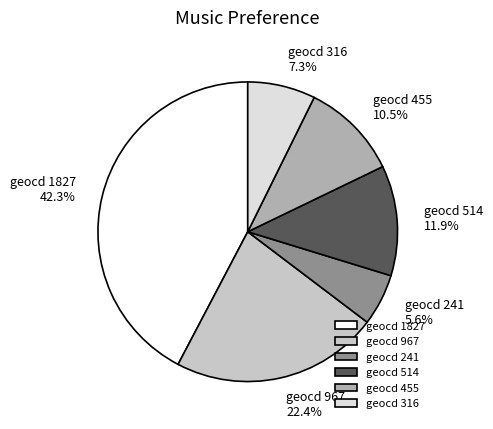

How many slices are in this pie chart?

6